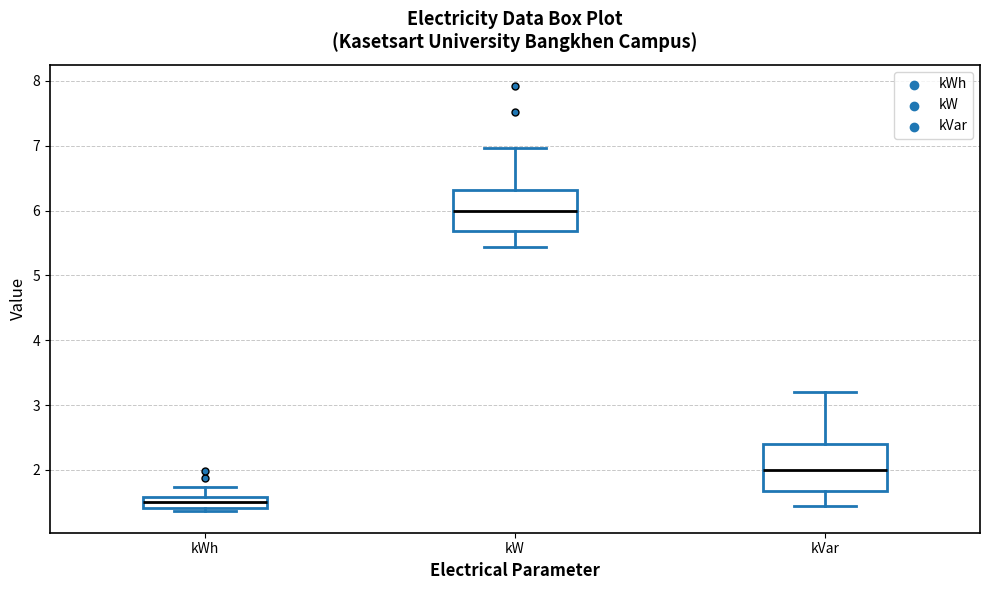

Which box's median line is the lowest?

kWh